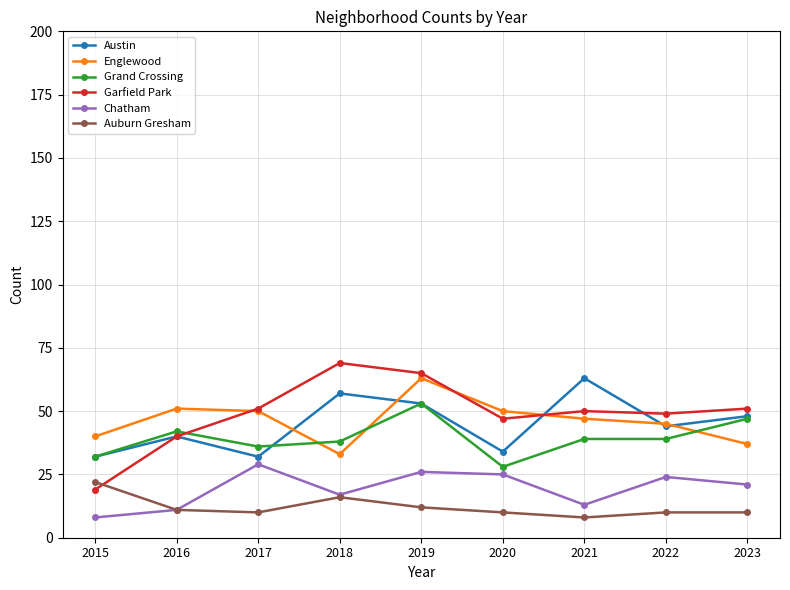

Where is the first local minimum for Garfield Park?

2020